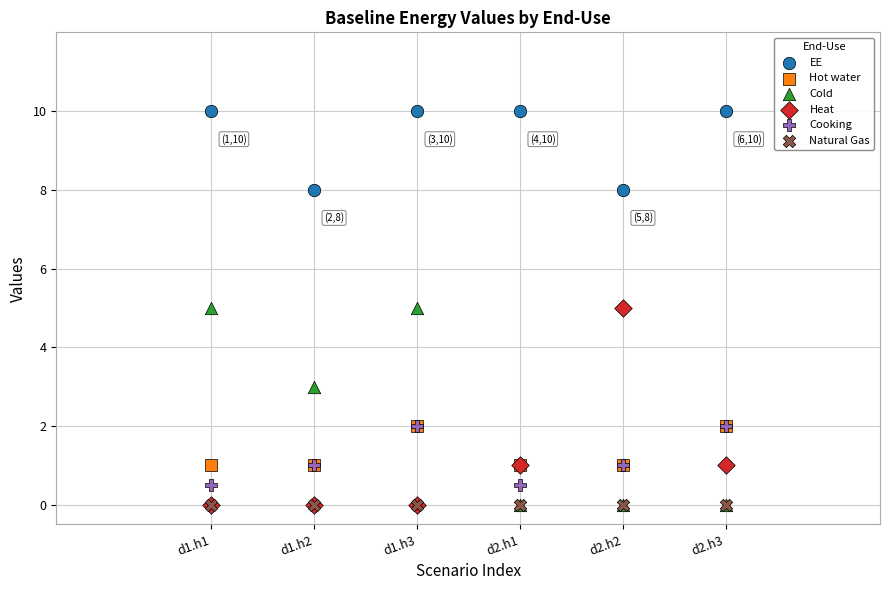

Which series reaches the maximum Y coordinate?

EE